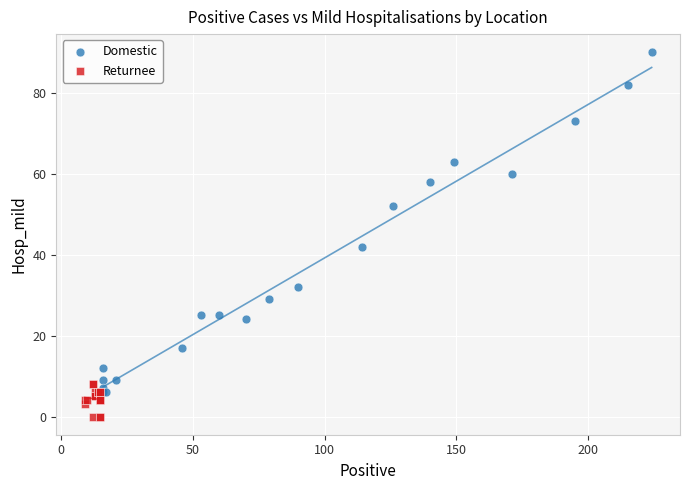

Which series reaches the minimum Y coordinate?

Returnee